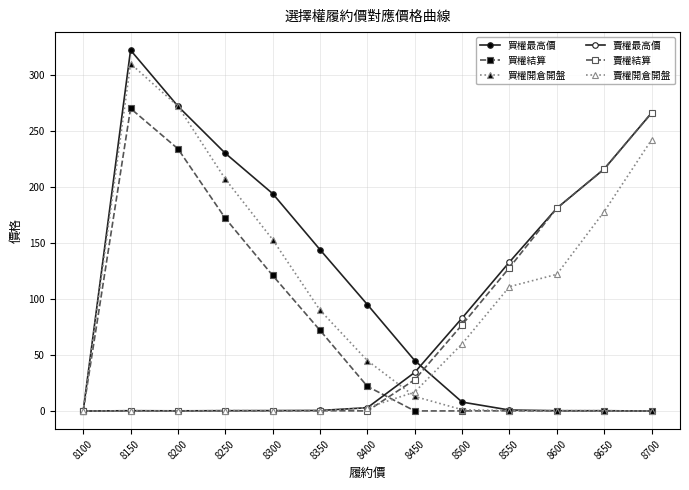

Is this an area chart (filled region under the line)?

No